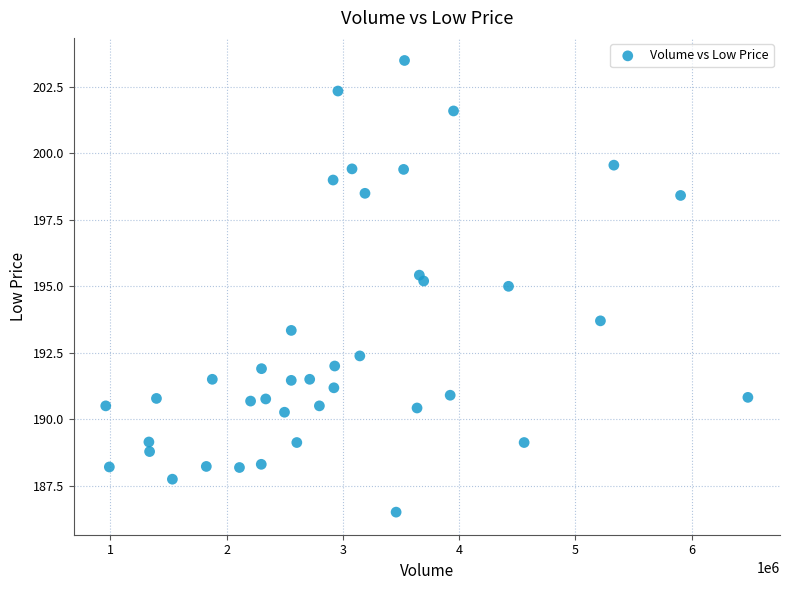

What is the range of X values (max minus min)?

5524505.0